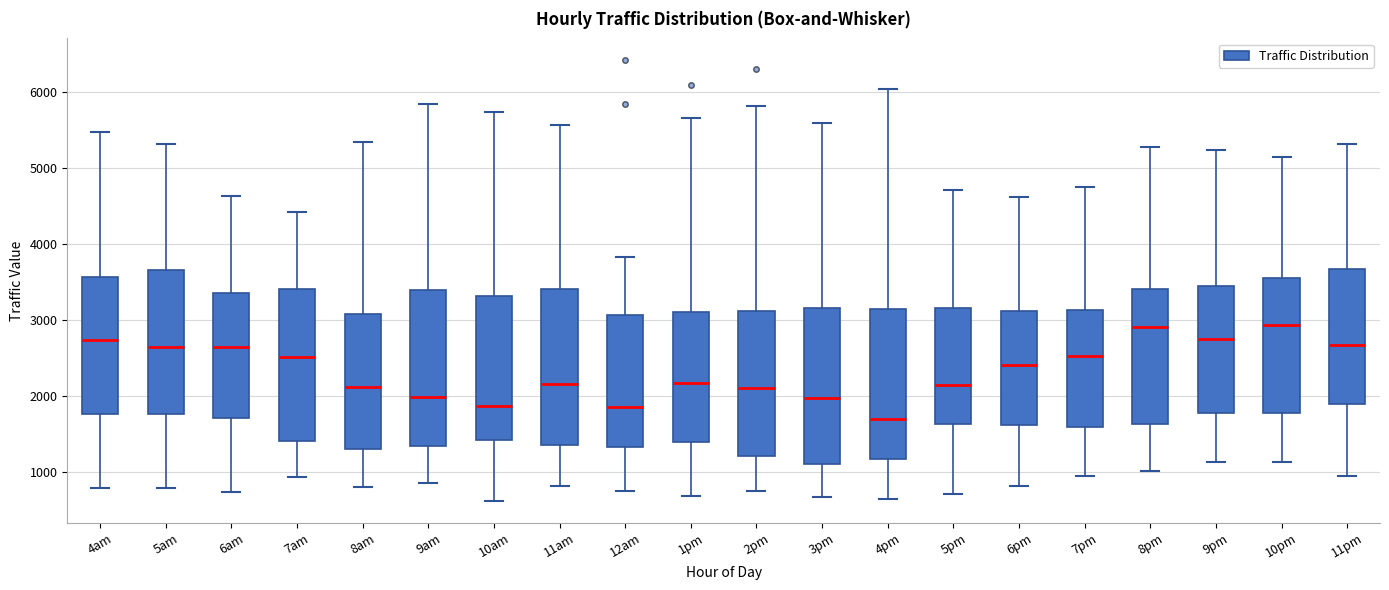

Where does the lower whisker of the box for 7pm end on the y-axis? The values are not printed on the chart, so give them approximately, as read against the axis.

900